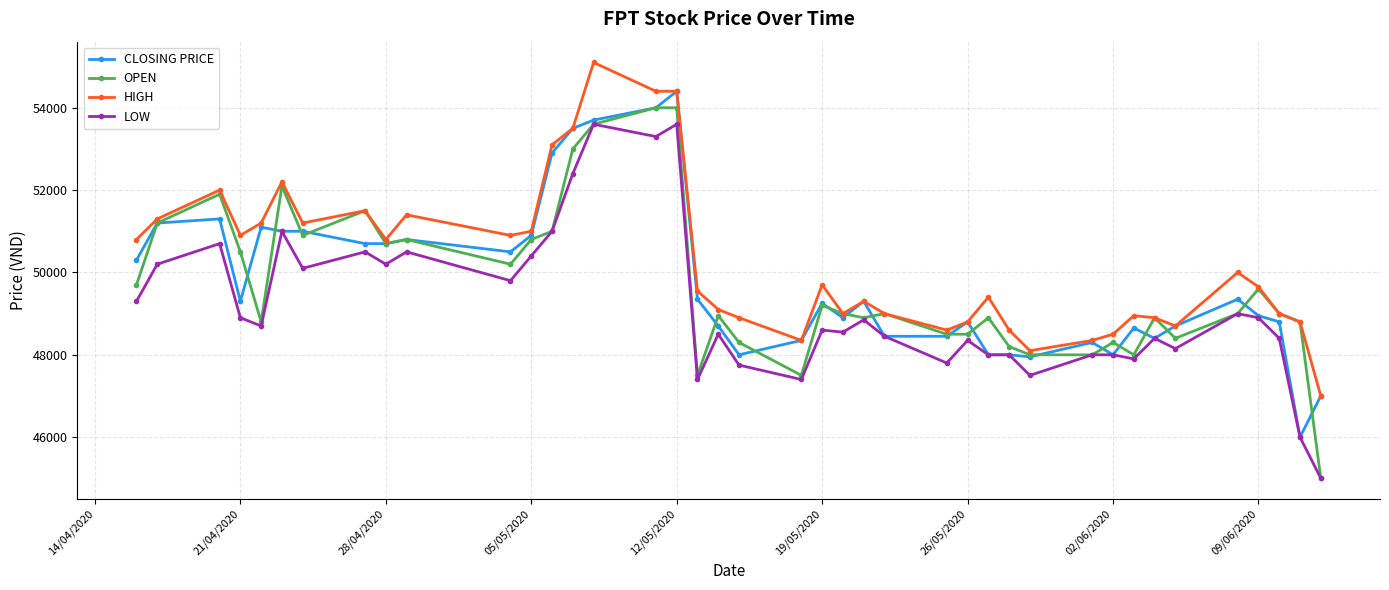

Which series has the largest total across all categories?

HIGH